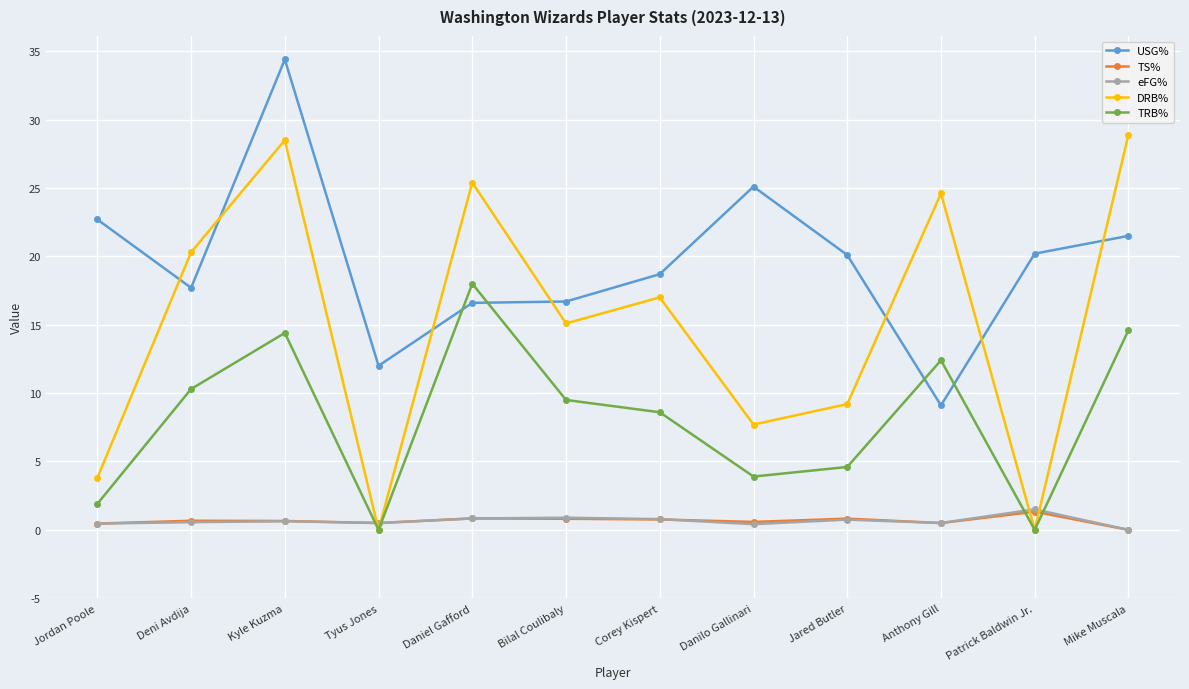

What is the label of the 10th point from the right?

Kyle Kuzma